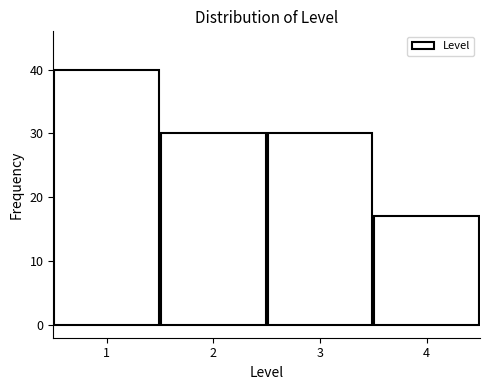

Reading left to right, list every bar in this chart as the range it spans on the x-axis followed by its height. The values are not printed on the chart, so give them approximately, as read against the axis.

0.5 to 1.5: 40
1.5 to 2.5: 30
2.5 to 3.5: 30
3.5 to 4.5: 17